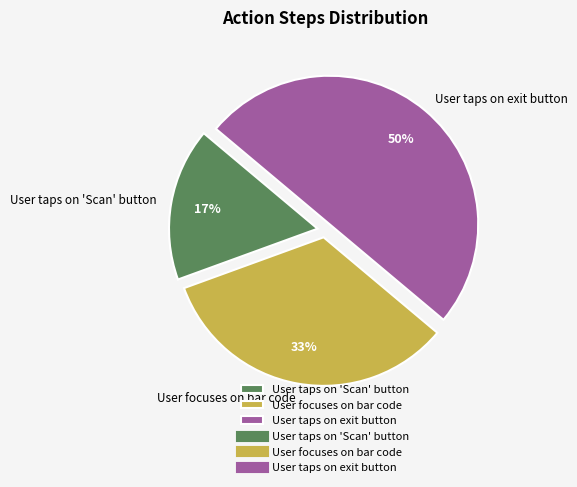

Which category has the smallest portion of the pie?

User taps on 'Scan' button